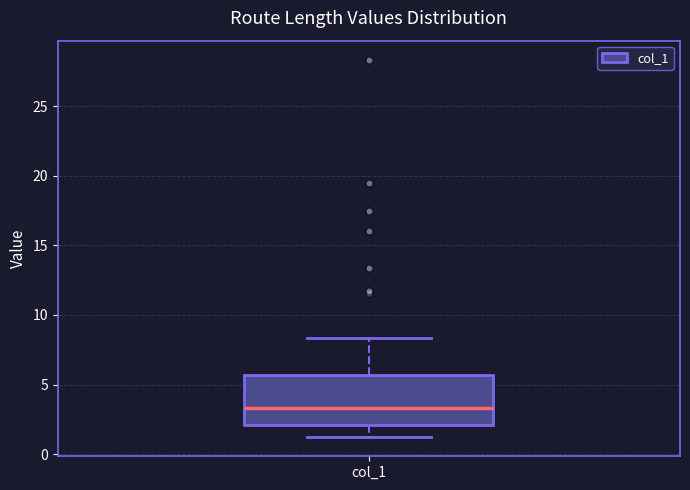

Where does the upper whisker of the box for col_1 end on the y-axis? The values are not printed on the chart, so give them approximately, as read against the axis.

8.5